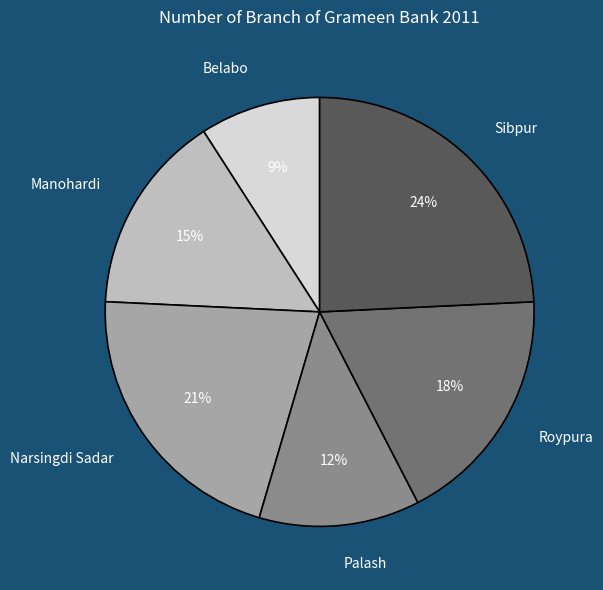

How many slices are in this pie chart?

6